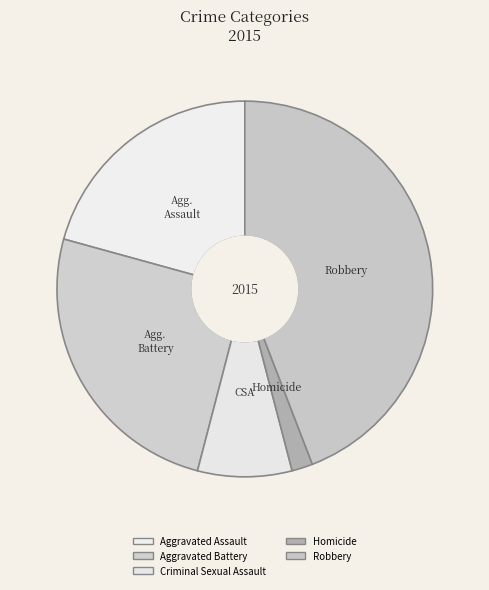

What is the change in value from Criminal Sexual Assault to Homicide?

-7